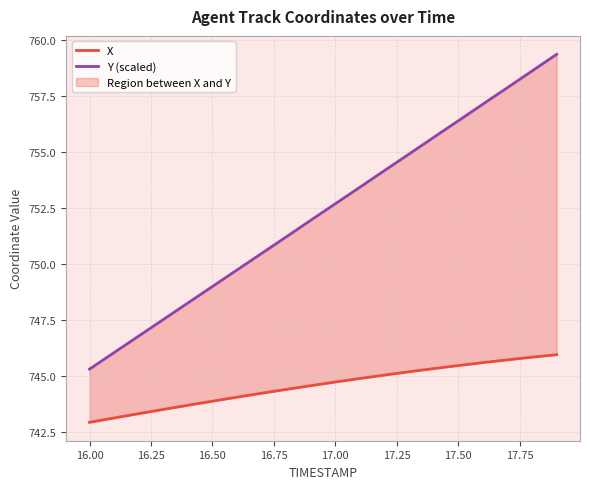

The X series shows 253.1 at 17. True or false?

False